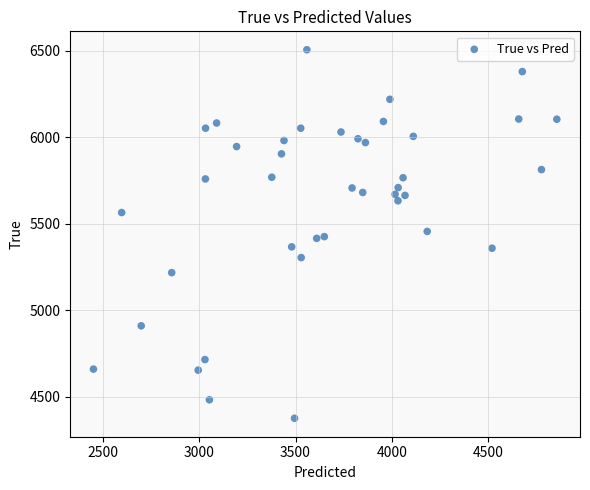

What is the range of Y values (max minus min)?

2128